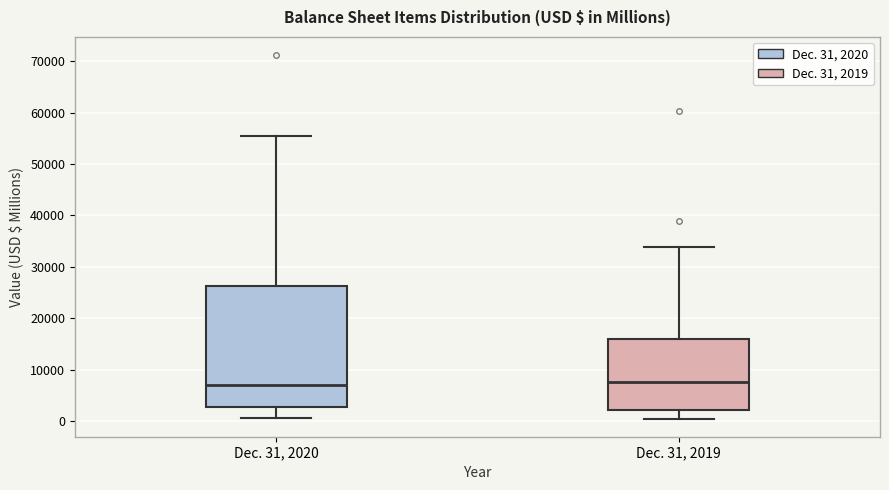

Reading left to right, transcribe this box plot: for each box, give where its median line is, the range the box spans, and where its two whiskers end, as read against the y-axis. The values are not printed on the chart, so give them approximately, as read against the axis.

Dec. 31, 2020: median 7000, box 3000 to 26000, whiskers 1000 to 56000
Dec. 31, 2019: median 8000, box 2000 to 16000, whiskers 0 to 34000